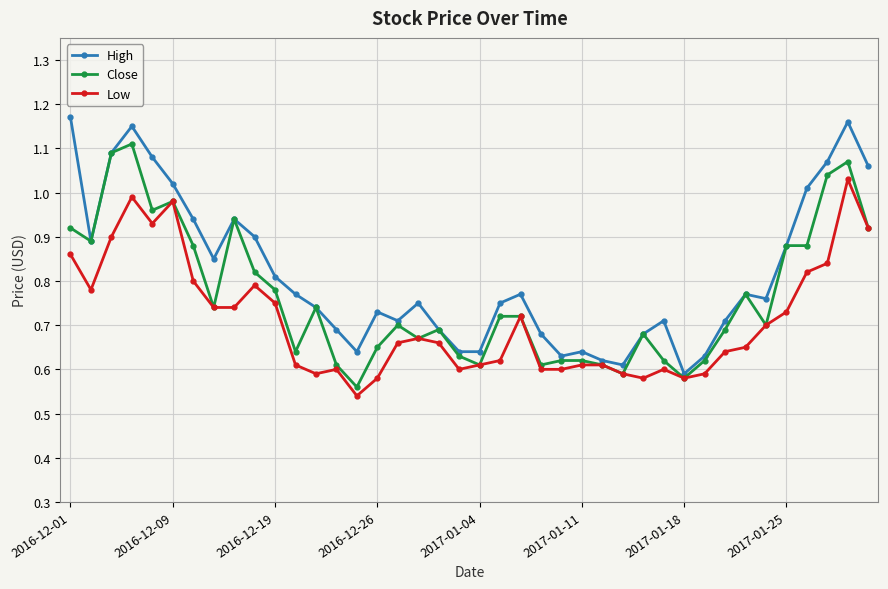

Is this an area chart (filled region under the line)?

No